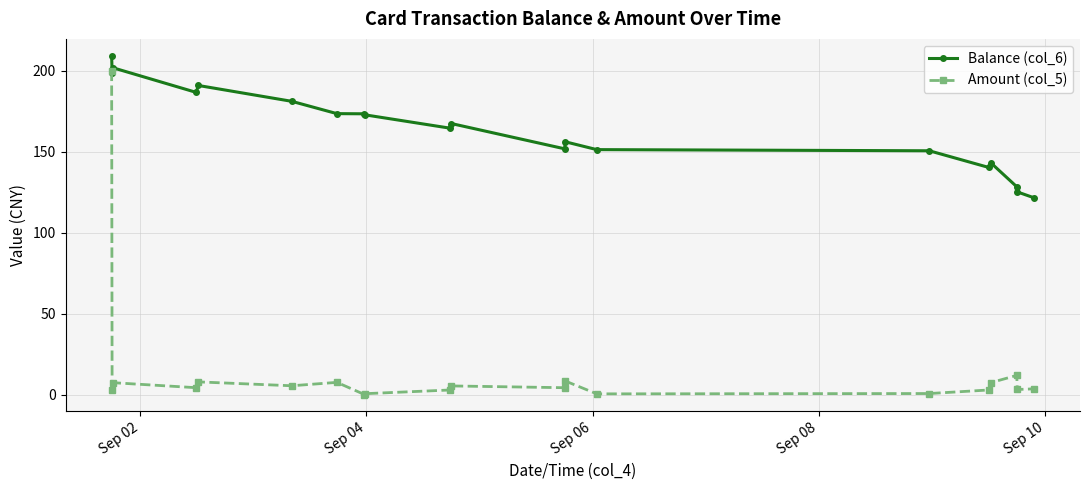

What is the value of the Balance (col_6) point at the 8th from the left?

173.4